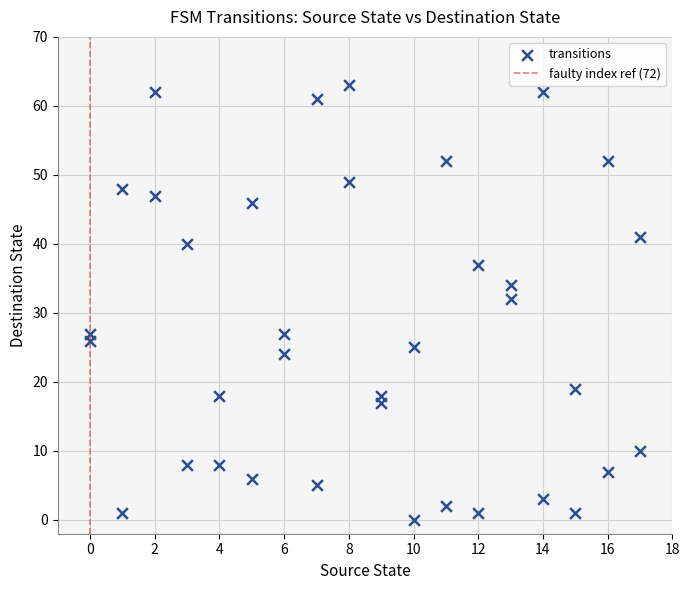

What is the range of X values (max minus min)?

17